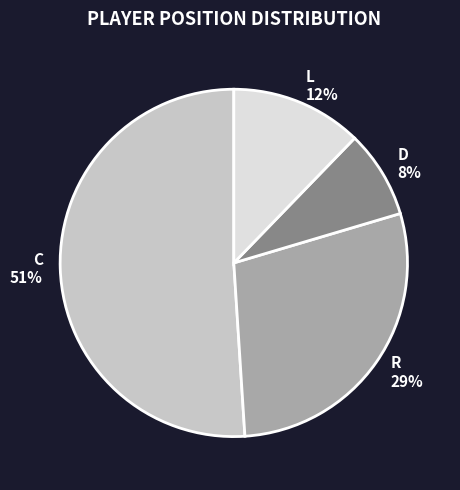

Is it true that R is 17% of the pie?

False